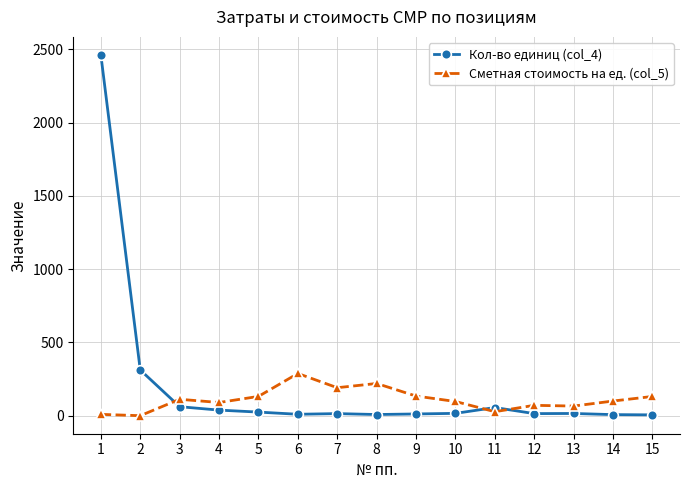

Which series changed the most between 2 and 8?

Кол-во единиц (col_4)